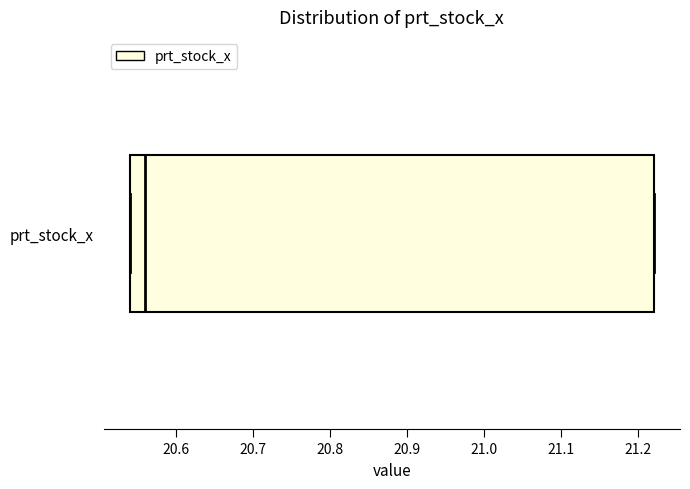

Transcribe this box plot: give where the median line is, the range the box spans, and where the two whiskers end, as read against the x-axis. The values are not printed on the chart, so give them approximately, as read against the axis.

median 20.56, box 20.54 to 21.22, whiskers 20.54 to 21.22